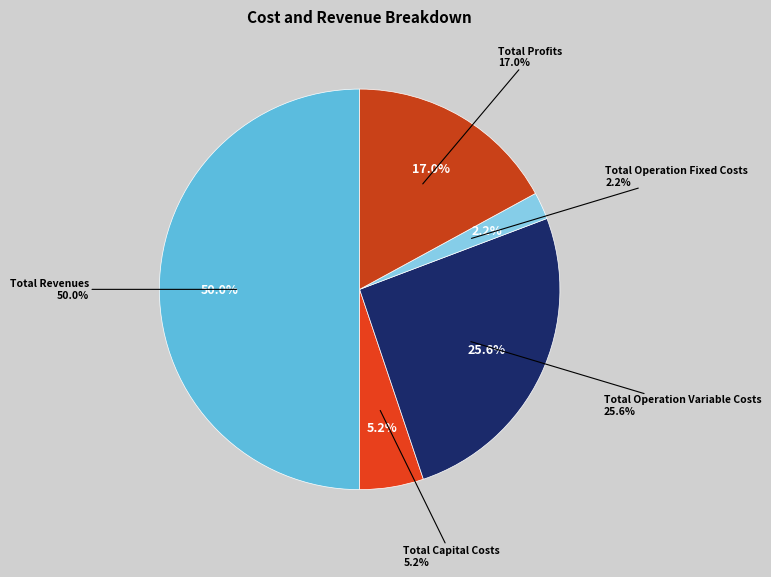

Does Total Operation Fixed Costs account for over 50% of the chart?

No